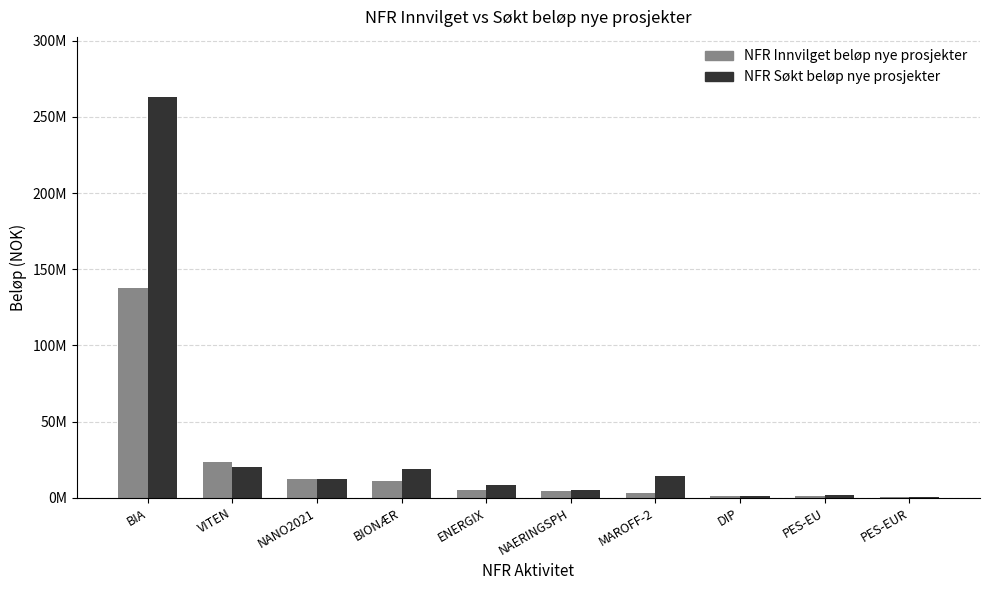

At which category is the sum across all series the highest?

BIA